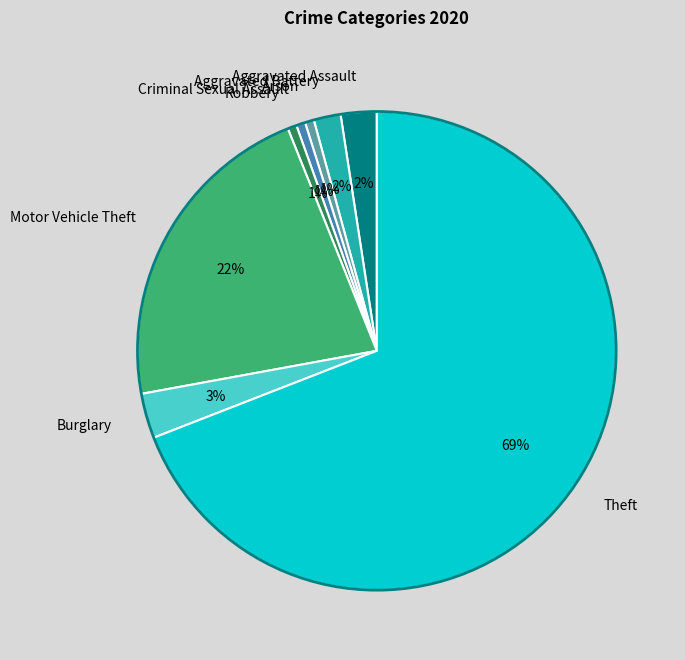

How many segments does this pie chart have?

8